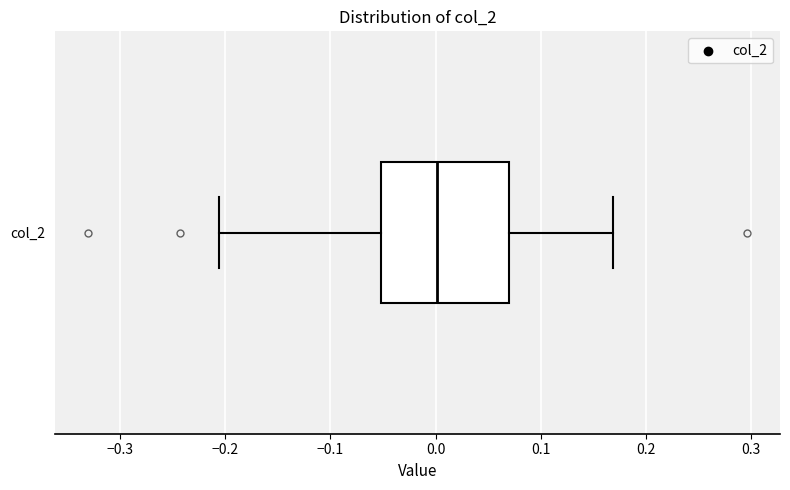

Read this box plot against the x-axis: the position of the median line, the range covered by the box, and the ends of both whiskers. The values are not printed on the chart, so give them approximately, as read against the axis.

median 0.00, box -0.05 to 0.07, whiskers -0.21 to 0.17